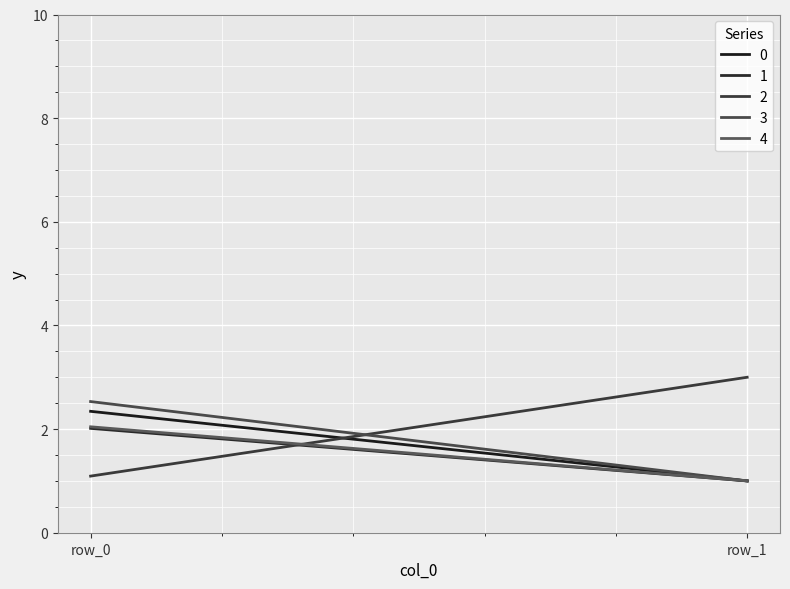

What is the sum of all 0 values?

3.3